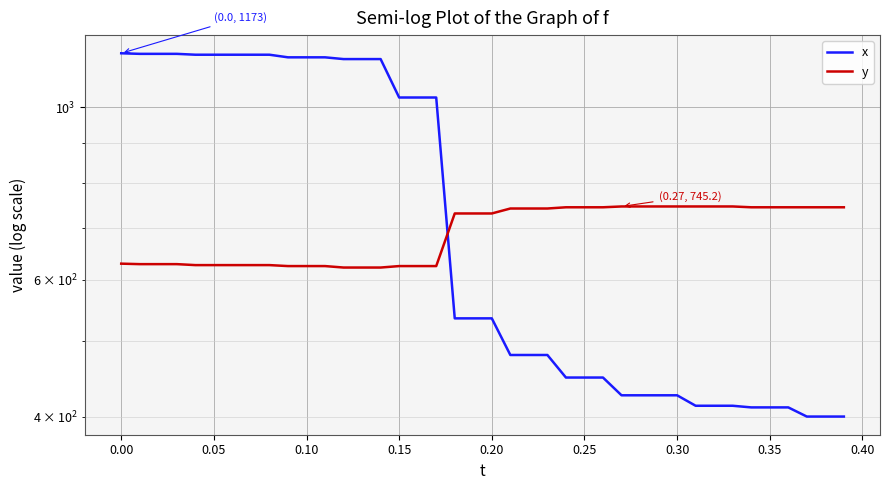

What is the average value of the y series?

689.4